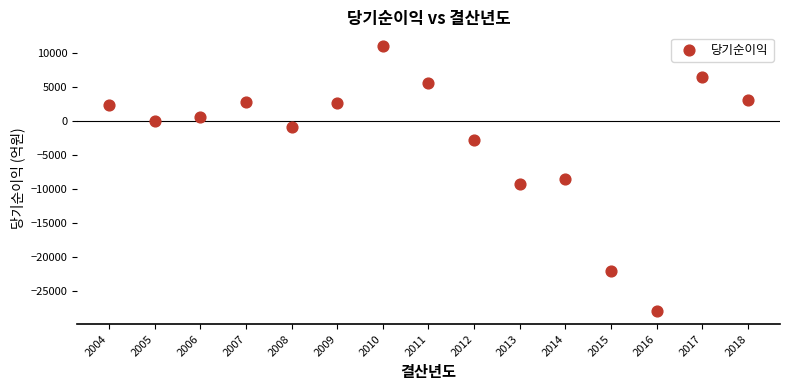

What is the range of X values (max minus min)?

14.0